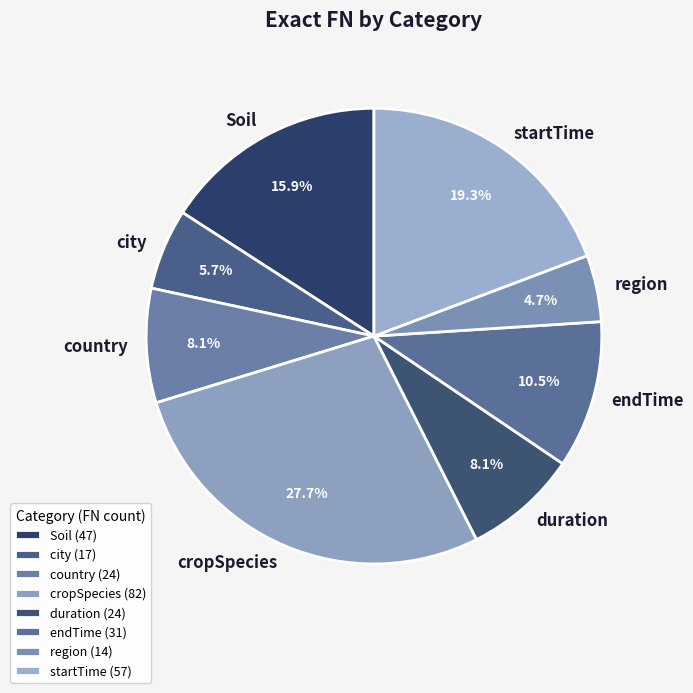

Is the sum of city and country greater than half?

No